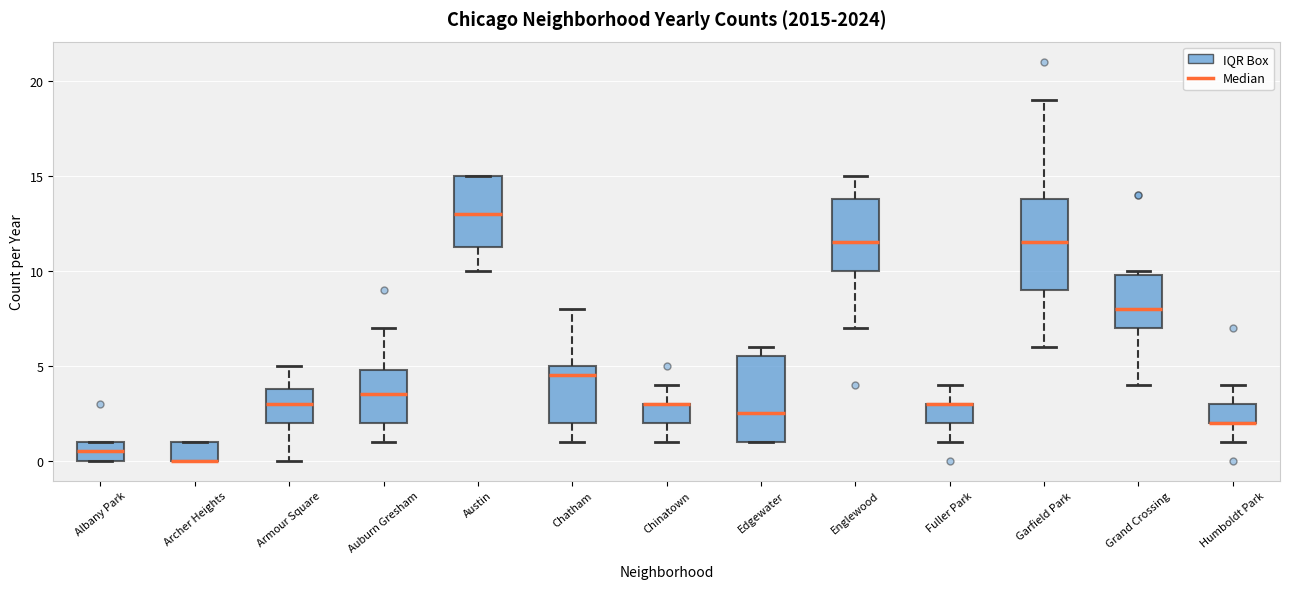

Reading left to right, transcribe this box plot: for each box, give where its median line is, the range the box spans, and where its two whiskers end, as read against the y-axis. The values are not printed on the chart, so give them approximately, as read against the axis.

Albany Park: median 0.5, box 0.0 to 1.0, whiskers 0.0 to 1.0
Archer Heights: median 0.0 (drawn on the box's lower edge), box 0.0 to 1.0, whiskers 0.0 to 1.0
Armour Square: median 3.0, box 2.0 to 4.0, whiskers 0.0 to 5.0
Auburn Gresham: median 3.5, box 2.0 to 5.0, whiskers 1.0 to 7.0
Austin: median 13.0, box 11.5 to 15.0, whiskers 10.0 to 15.0
Chatham: median 4.5, box 2.0 to 5.0, whiskers 1.0 to 8.0
Chinatown: median 3.0 (drawn on the box's upper edge), box 2.0 to 3.0, whiskers 1.0 to 4.0
Edgewater: median 2.5, box 1.0 to 5.5, whiskers 1.0 to 6.0
Englewood: median 11.5, box 10.0 to 14.0, whiskers 7.0 to 15.0
Fuller Park: median 3.0 (drawn on the box's upper edge), box 2.0 to 3.0, whiskers 1.0 to 4.0
Garfield Park: median 11.5, box 9.0 to 14.0, whiskers 6.0 to 19.0
Grand Crossing: median 8.0, box 7.0 to 10.0, whiskers 4.0 to 10.0 (just above the box's upper edge)
Humboldt Park: median 2.0 (drawn on the box's lower edge), box 2.0 to 3.0, whiskers 1.0 to 4.0